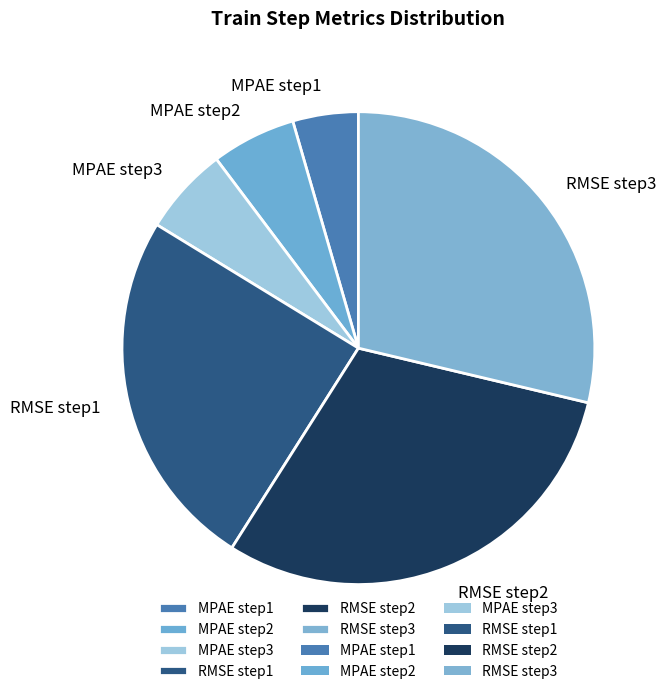

Which category has the smallest portion of the pie?

MPAE step1